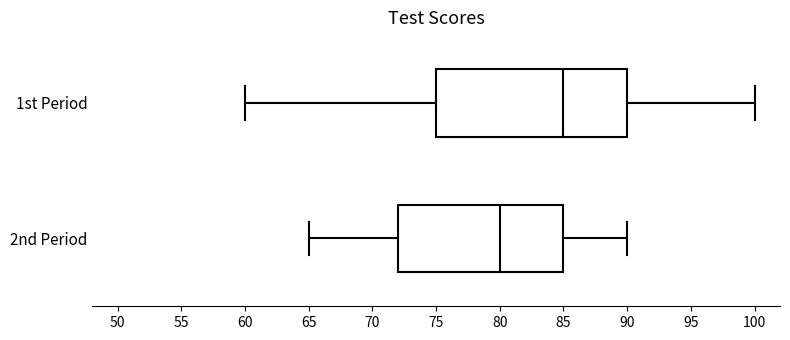

Where is the right edge of the box for 2nd Period on the x-axis? The values are not printed on the chart, so give them approximately, as read against the axis.

85